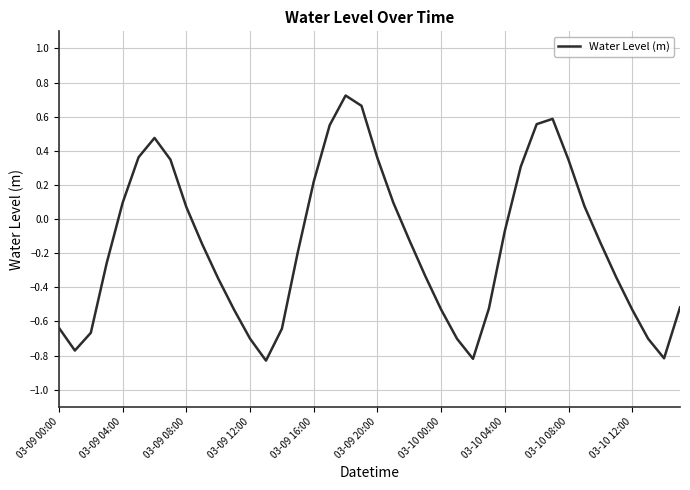

What is the difference between the maximum and minimum values?

1.6